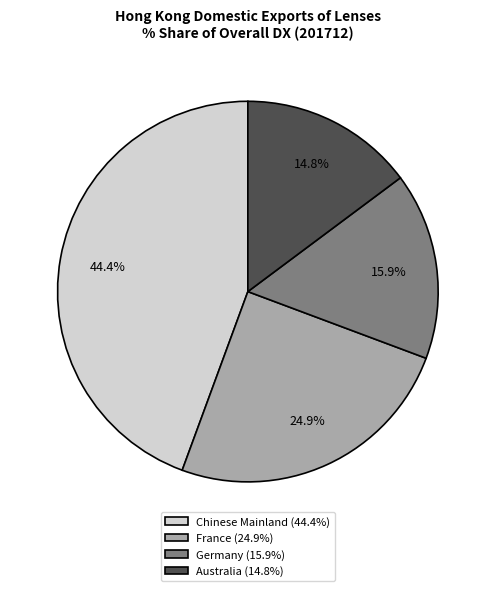

Which slice is the largest?

Chinese Mainland (44.4%)